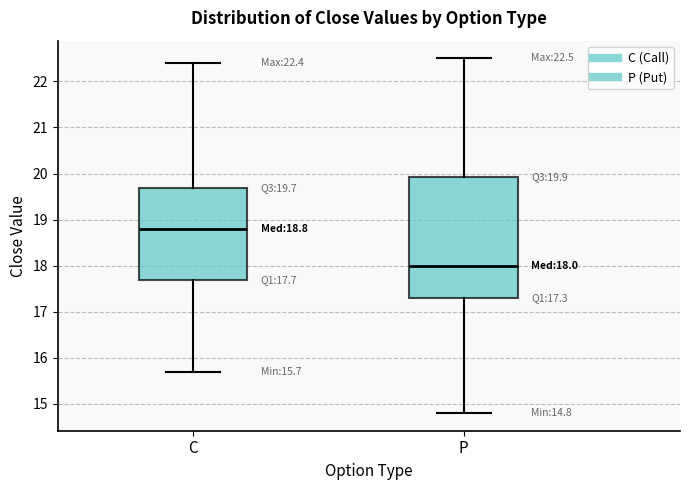

Which box is the tallest, from its lower edge to its upper edge?

P